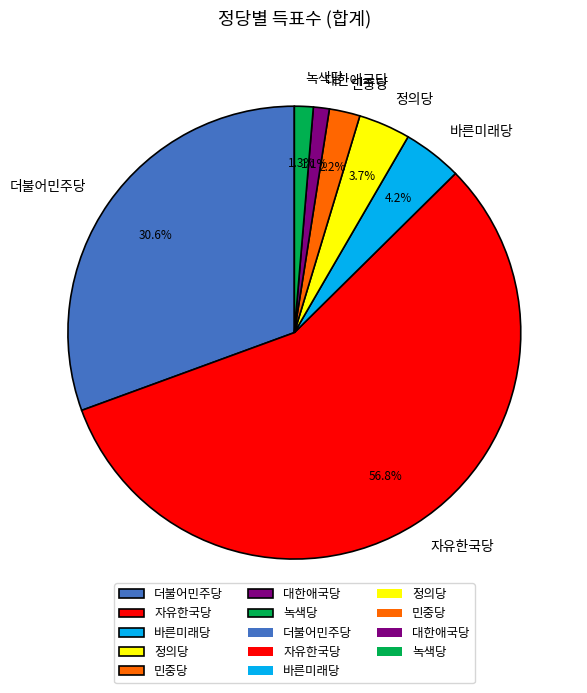

Is 자유한국당 the majority of the pie?

Yes